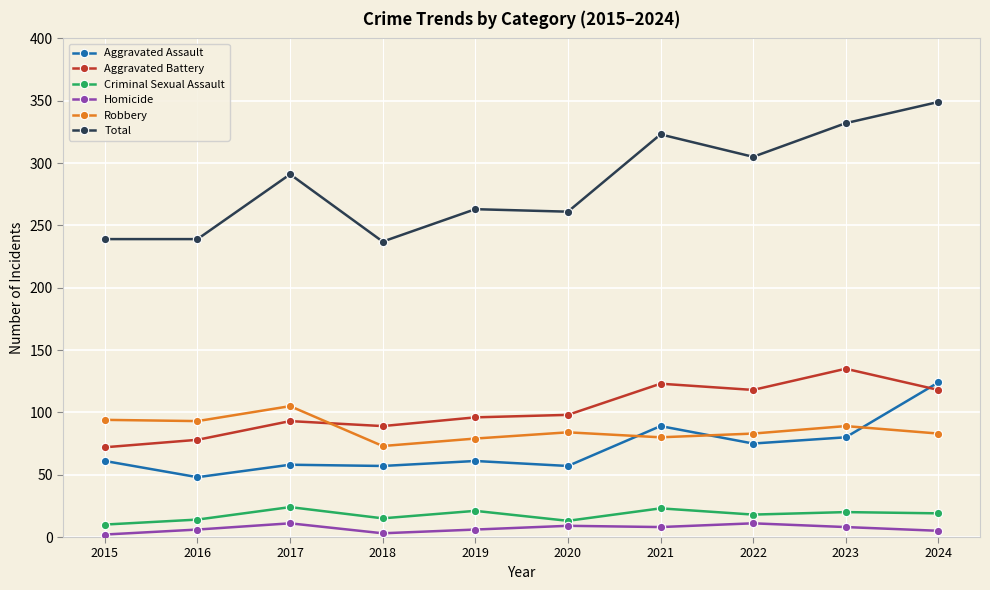

The value of Aggravated Assault at 2022 is 75. True or false?

True